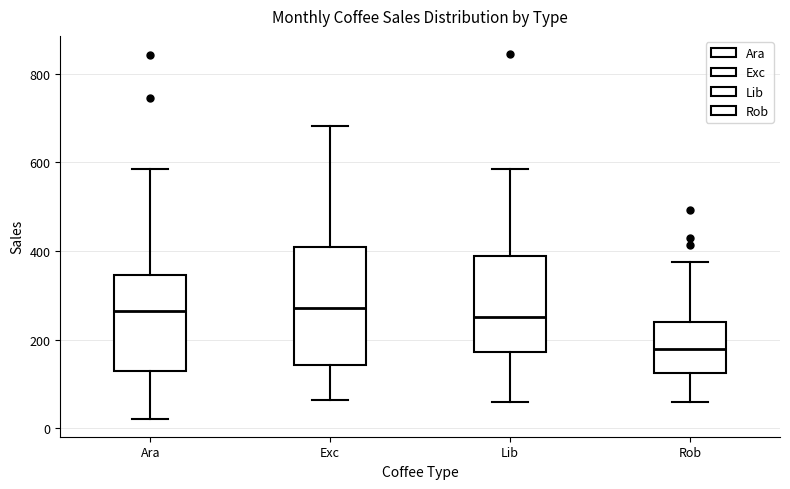

Reading left to right, read every box against the y-axis: the position of its median line, the range the box covers, and the ends of its whiskers. The values are not printed on the chart, so give them approximately, as read against the axis.

Ara: median 260, box 140 to 340, whiskers 20 to 580
Exc: median 280, box 140 to 400, whiskers 60 to 680
Lib: median 260, box 180 to 380, whiskers 60 to 580
Rob: median 180, box 120 to 240, whiskers 60 to 380